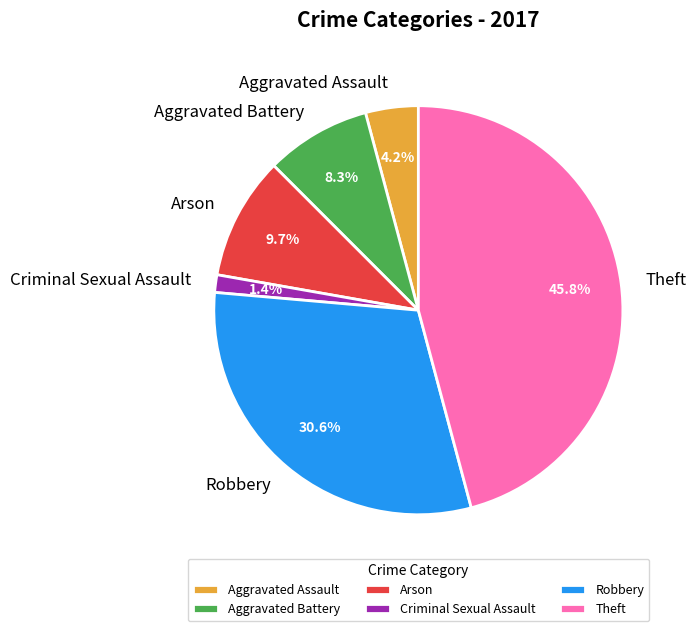

To the nearest percent, what is the difference between the Aggravated Battery and Aggravated Assault slice percentages?

4%